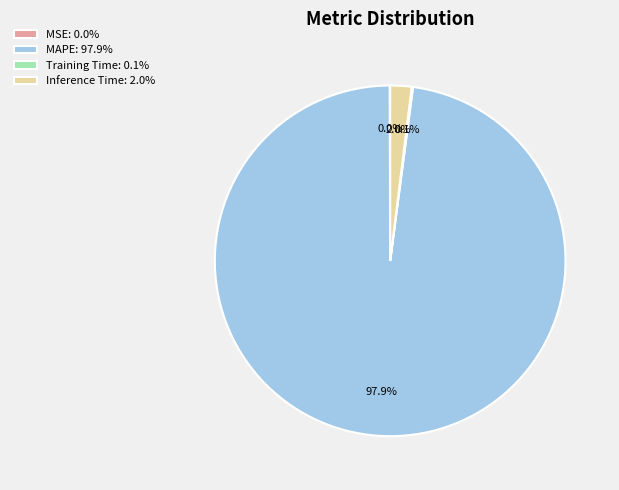

Does any single category account for the majority?

Yes